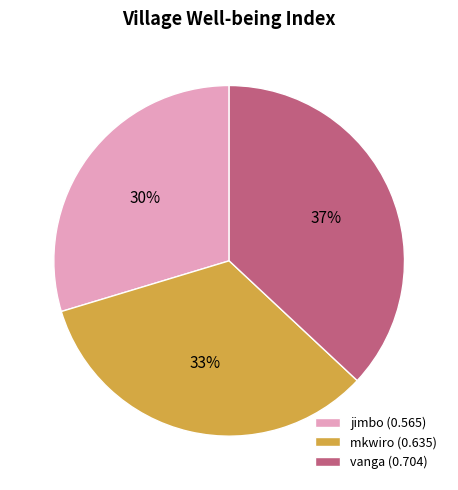

What is the smallest slice in the pie chart?

jimbo